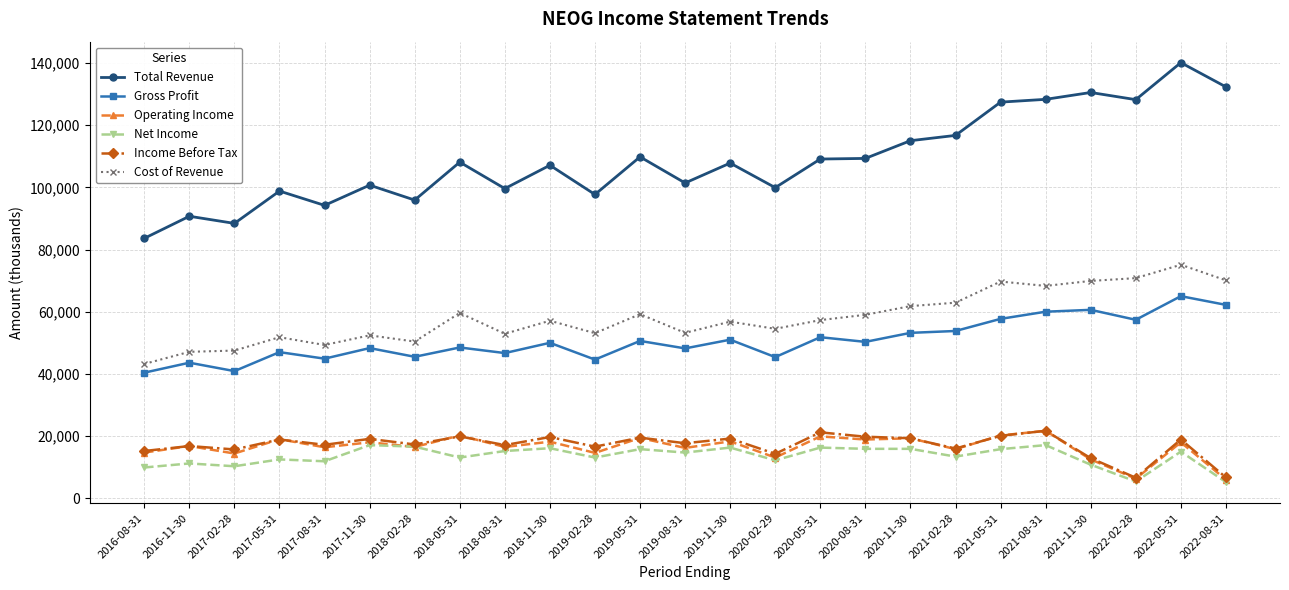

How many data points in Total Revenue are less than 107800?

12